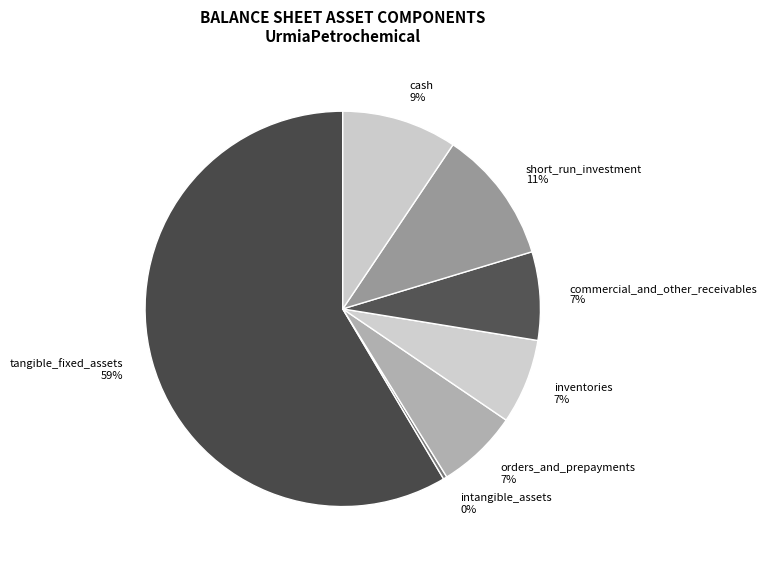

How many slices are in this pie chart?

7